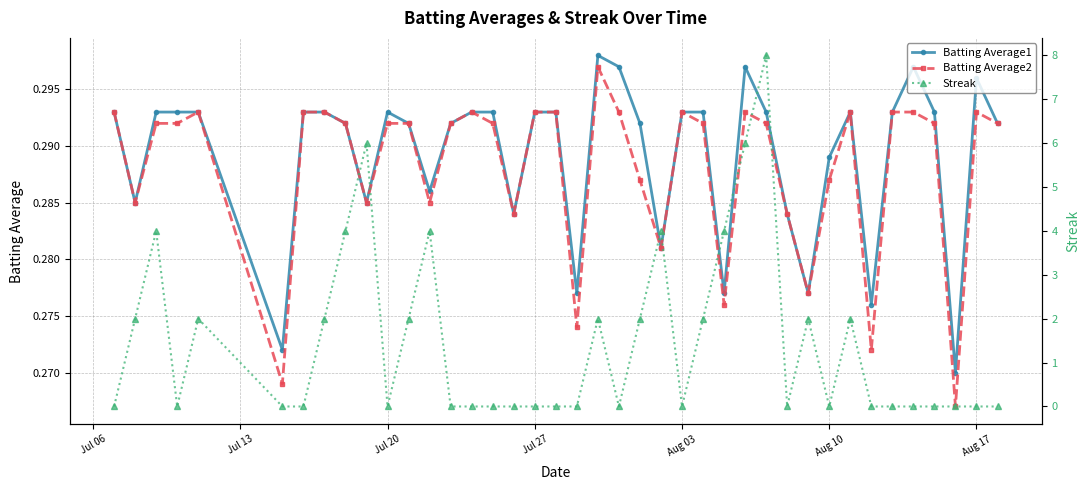

What are all the series names shown in the legend?

Batting Average1, Batting Average2, Streak